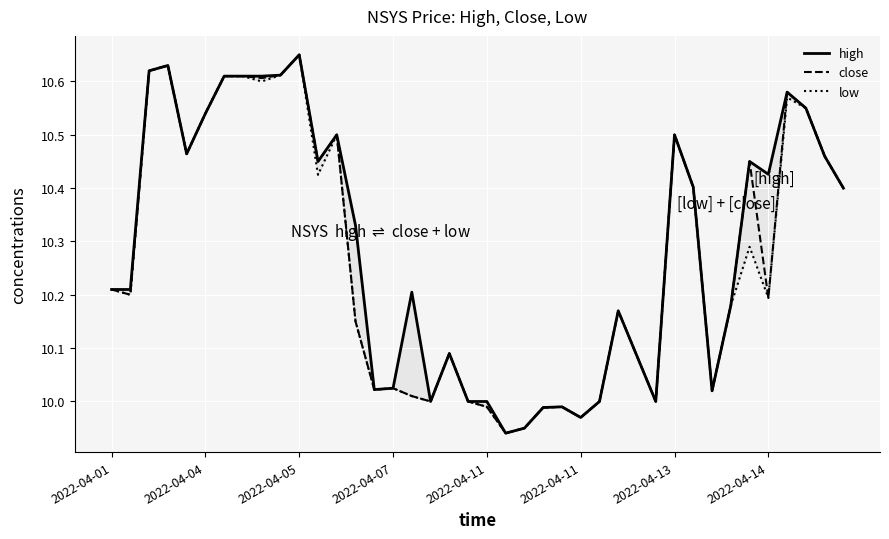

What is the label of the 4th point from the right?

36